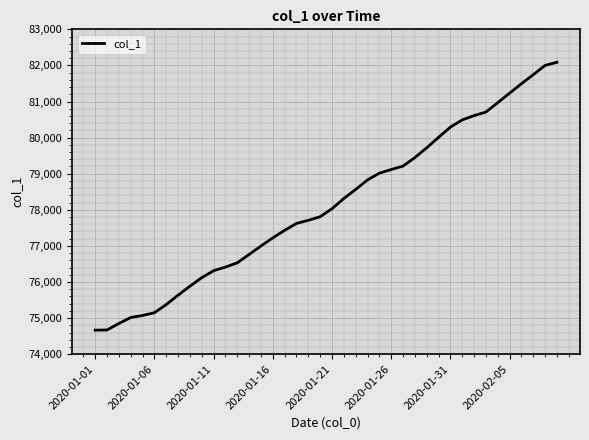

Does the chart display data point markers on the line(s)?

No